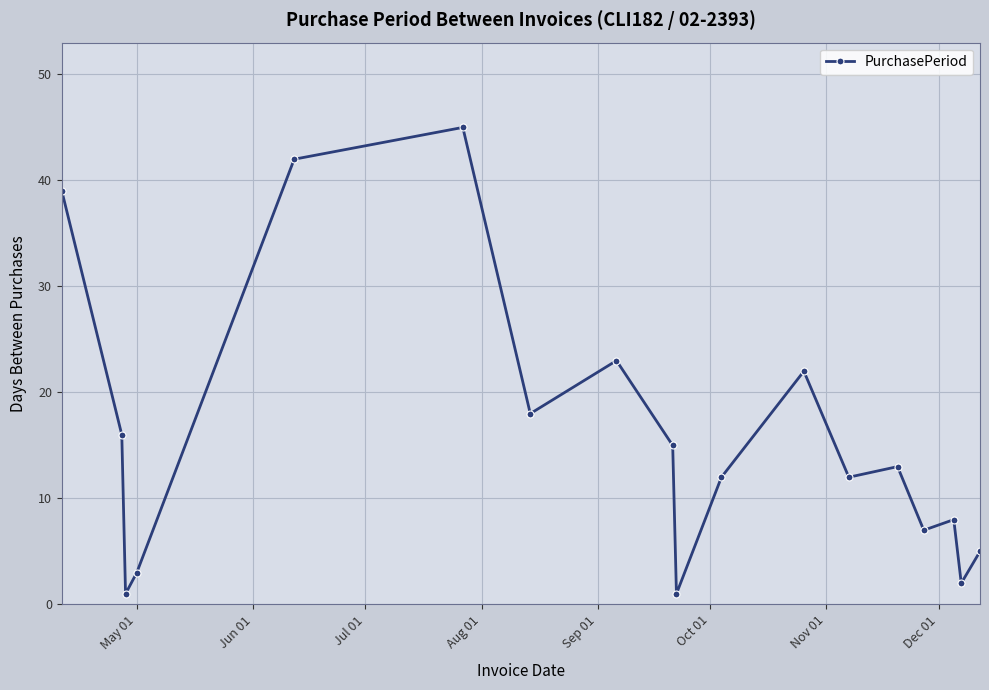

True or false: there are more than 2 points higher than both neighbors.

True